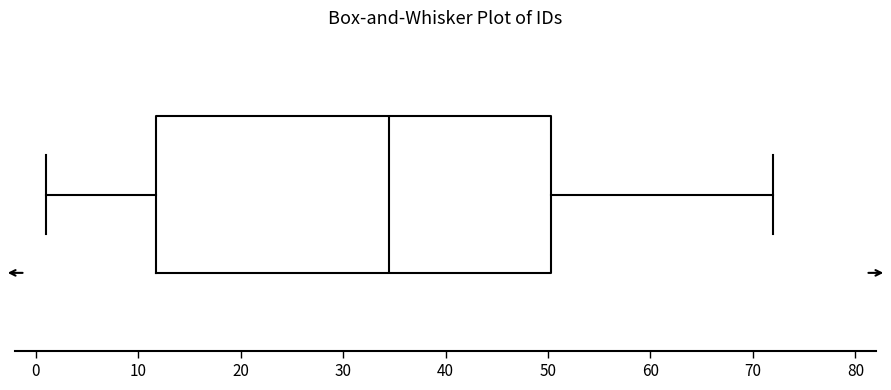

Read this box plot against the x-axis: the position of the median line, the range covered by the box, and the ends of both whiskers. The values are not printed on the chart, so give them approximately, as read against the axis.

median 35, box 12 to 50, whiskers 1 to 72